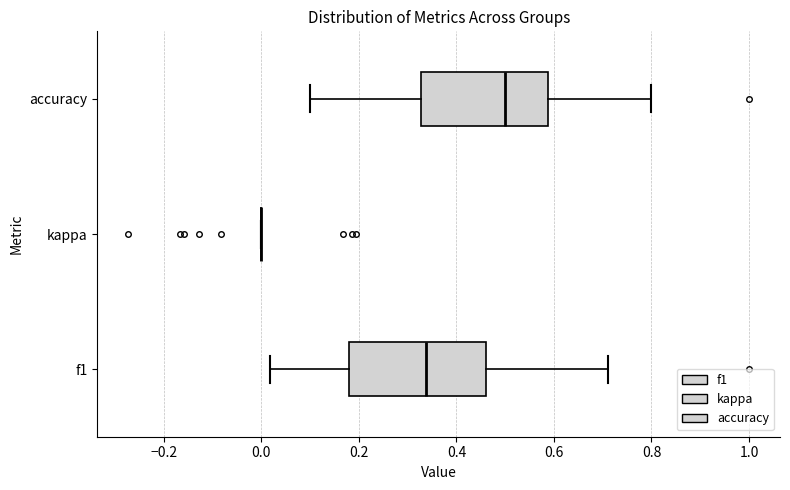

Where is the left edge of the box for accuracy on the x-axis? The values are not printed on the chart, so give them approximately, as read against the axis.

0.32